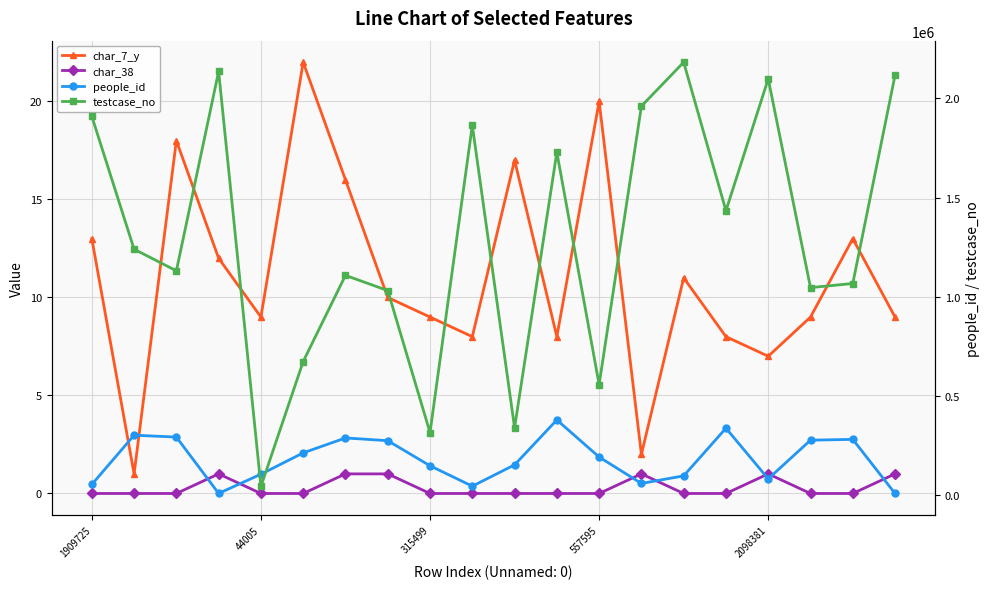

Is the value of char_7_y at 14 greater than the value of char_38 at 5?

Yes